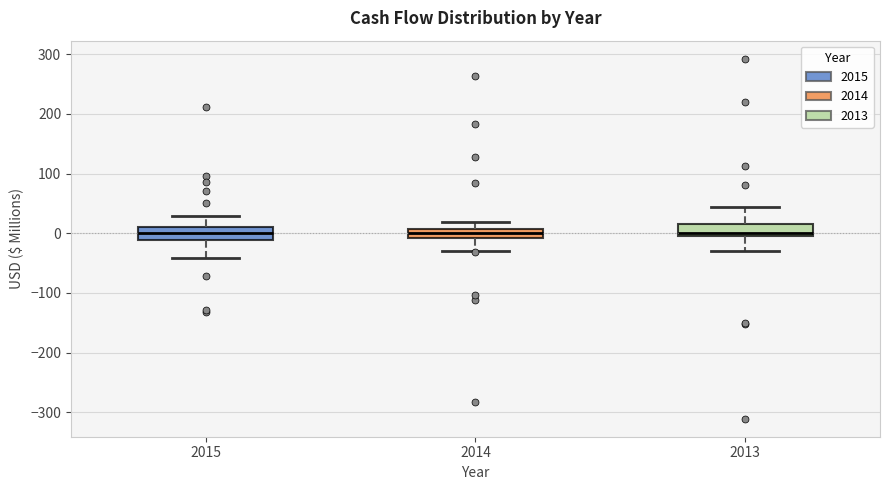

Where is the upper edge of the box at x = 2013 on the y-axis? The values are not printed on the chart, so give them approximately, as read against the axis.

20